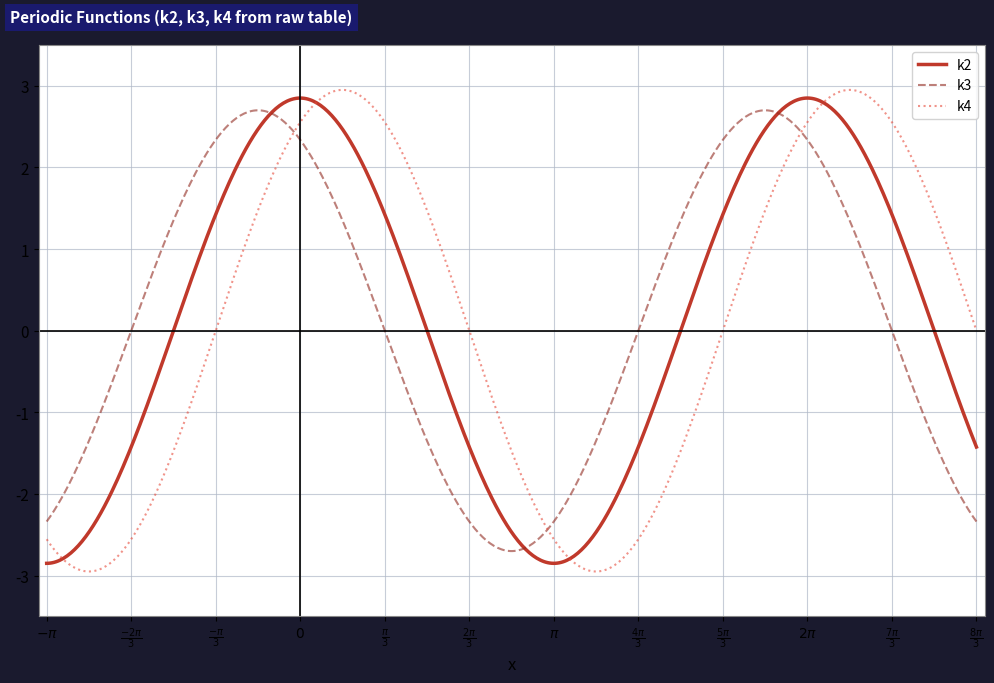

True or false: k4 and k3 intersect in this chart.

True